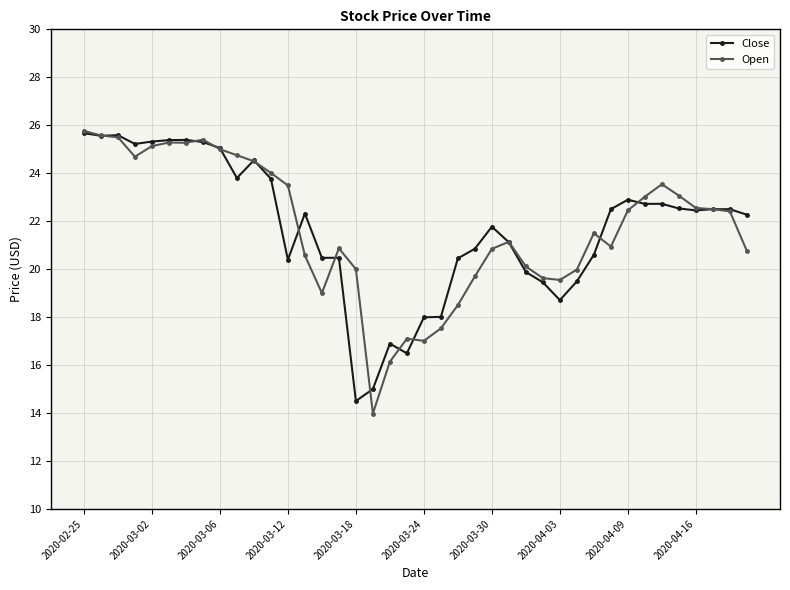

What is the value of the Close point at the 13th from the left?

20.4